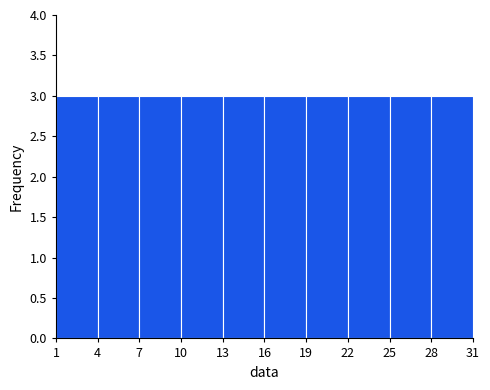

What is the height of the bar covering 7 to 10 on the x-axis? The values are not printed on the chart, so give them approximately, as read against the axis.

3